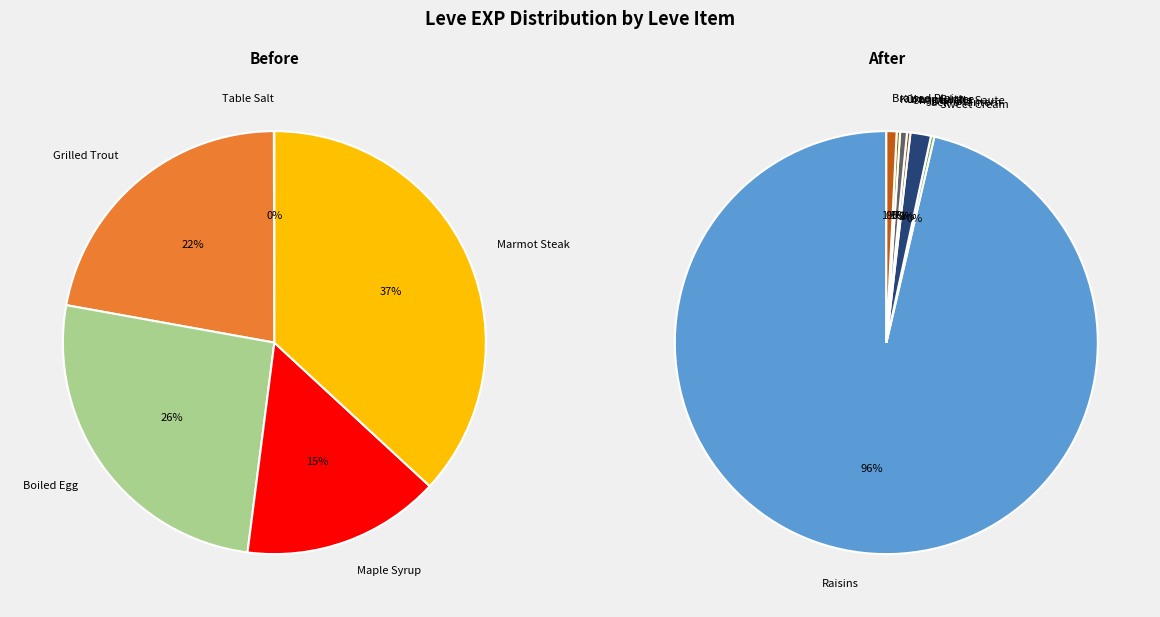

Between Raisins and Boiled Egg, which is larger?

Boiled Egg